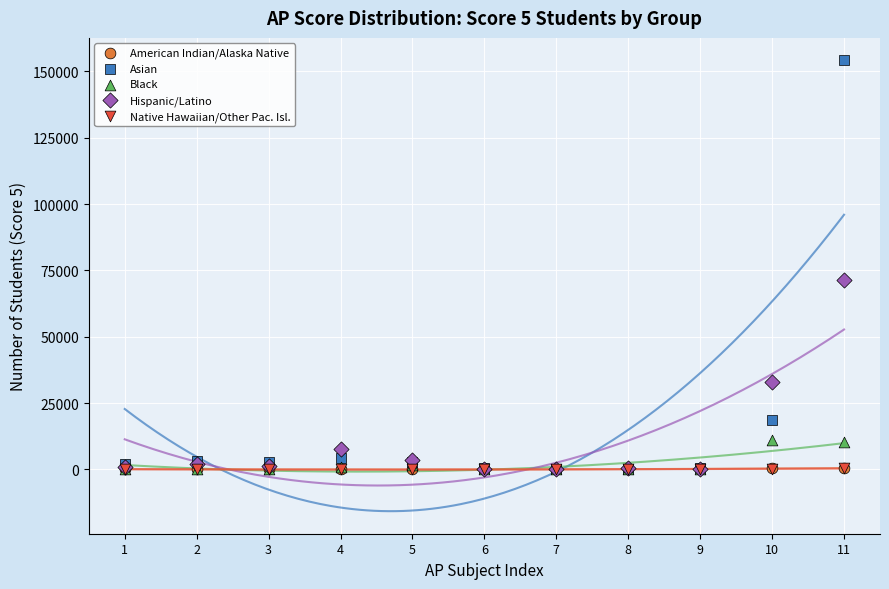

Which series has the widest spread of Y values?

Asian